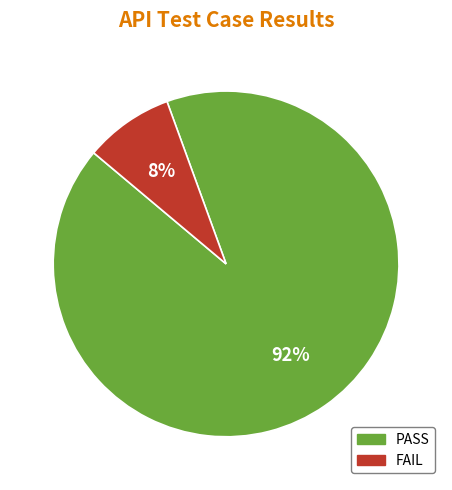

Rank the categories by value from highest to lowest.

PASS, FAIL